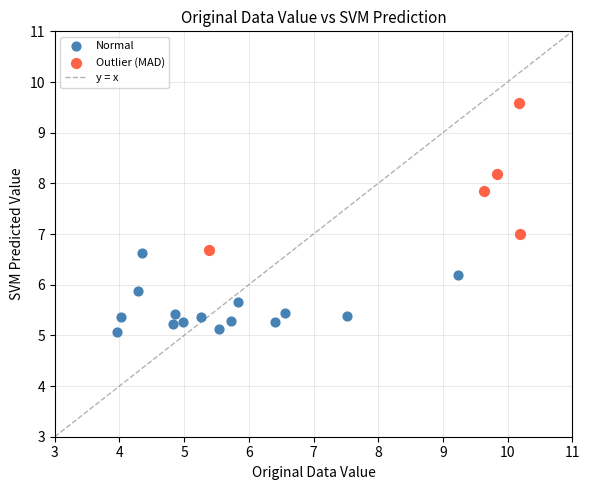

Which series contains the lowest Y value?

Normal